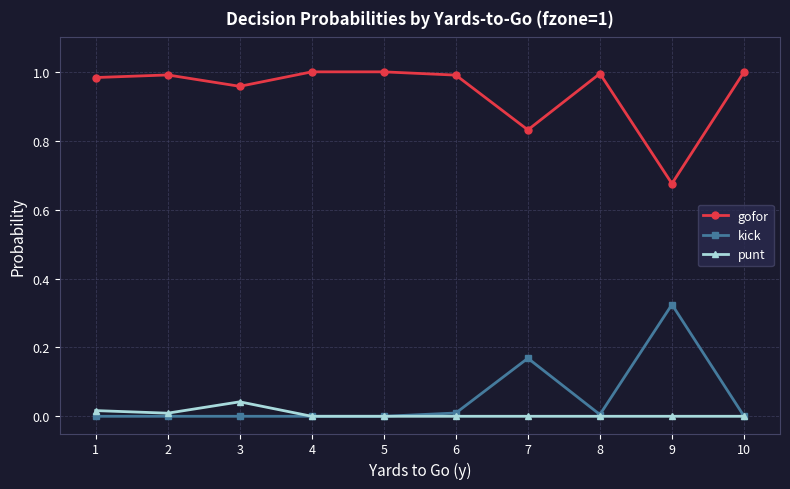

True or false: punt has more than 0 interior local peaks.

True